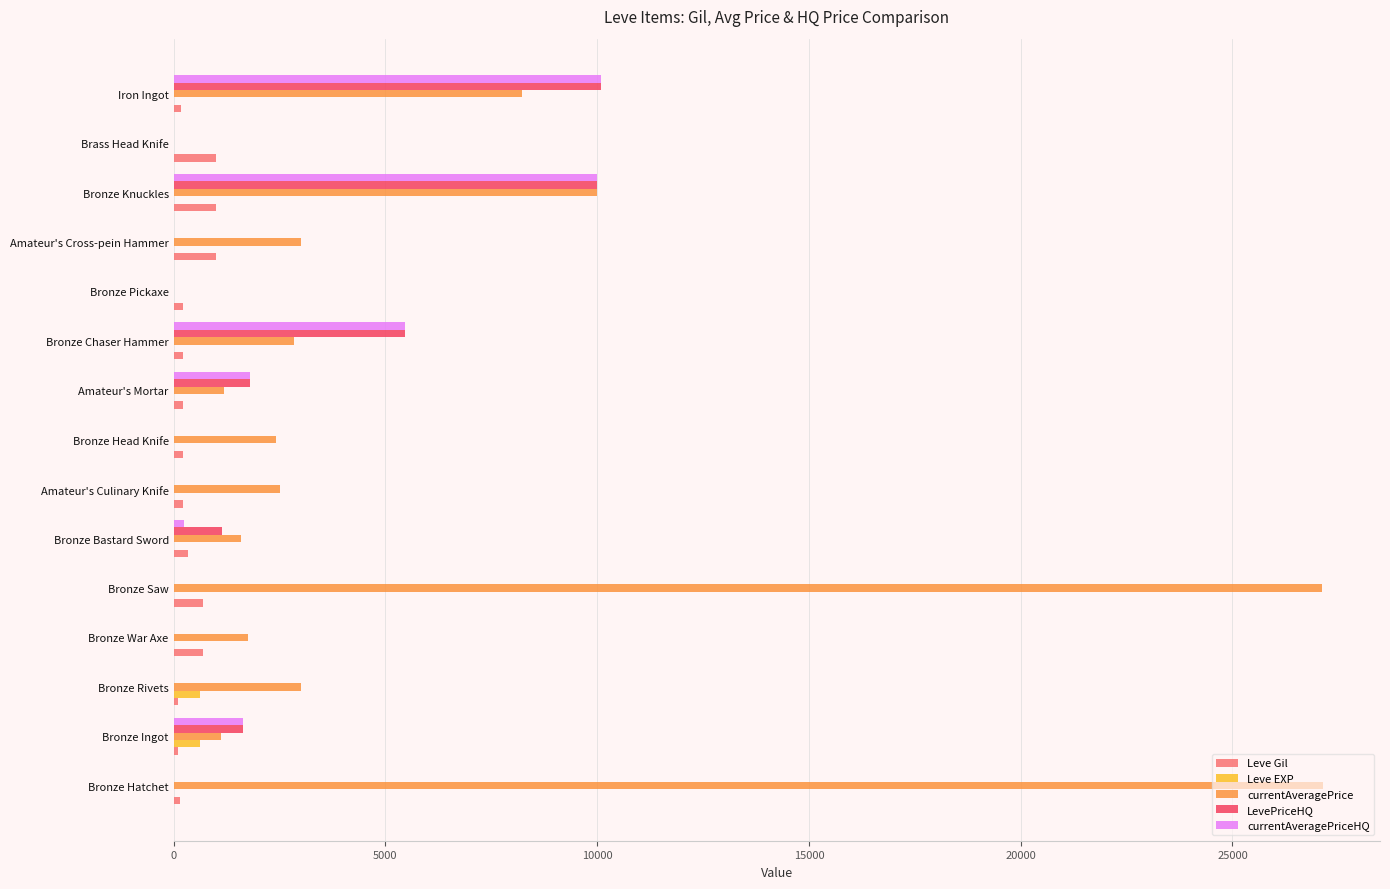

The Leve Gil series shows 990.0 at Brass Head Knife. True or false?

True